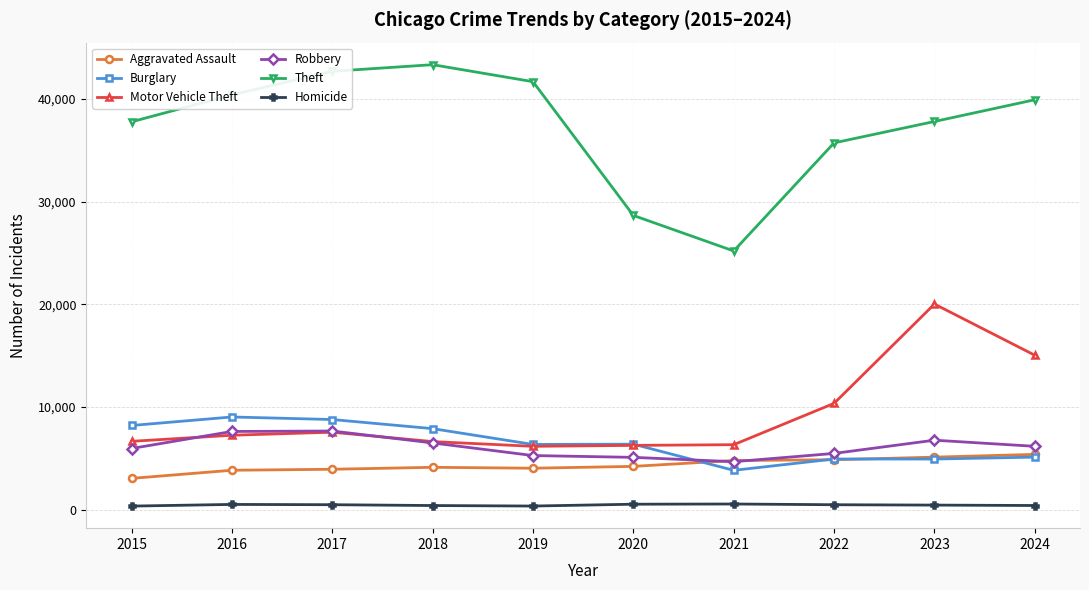

True or false: Homicide has more than 1 points higher than both neighbors.

True